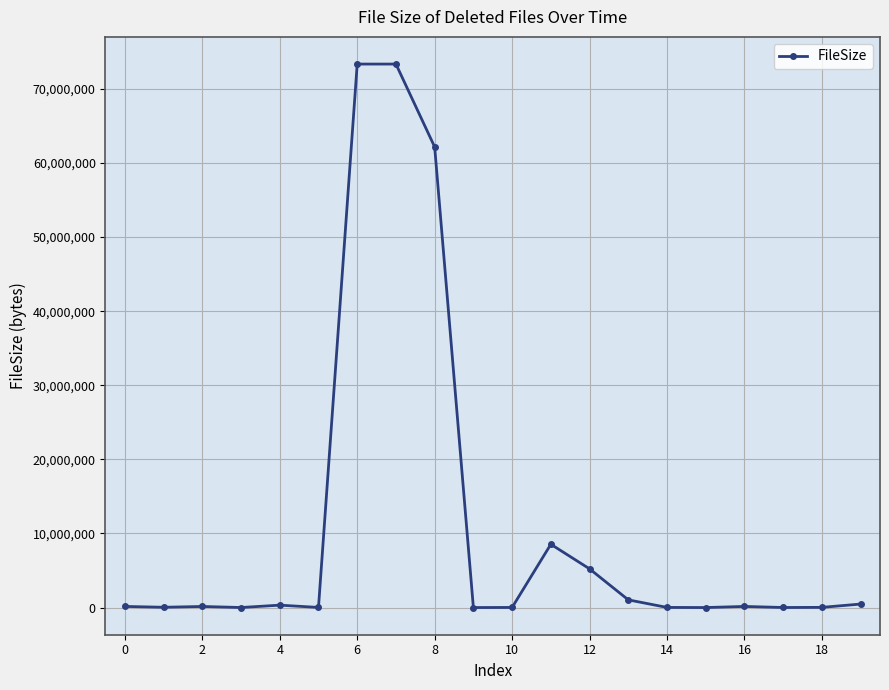

How many lines are shown in the chart?

1